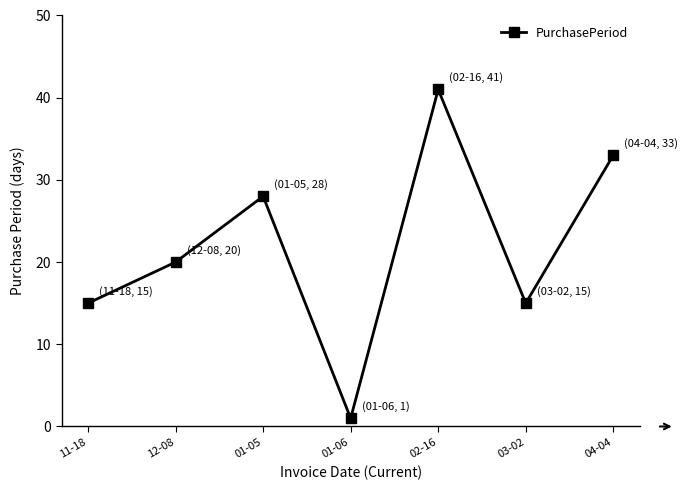

Between 03-02 and 01-05, which is larger?

01-05